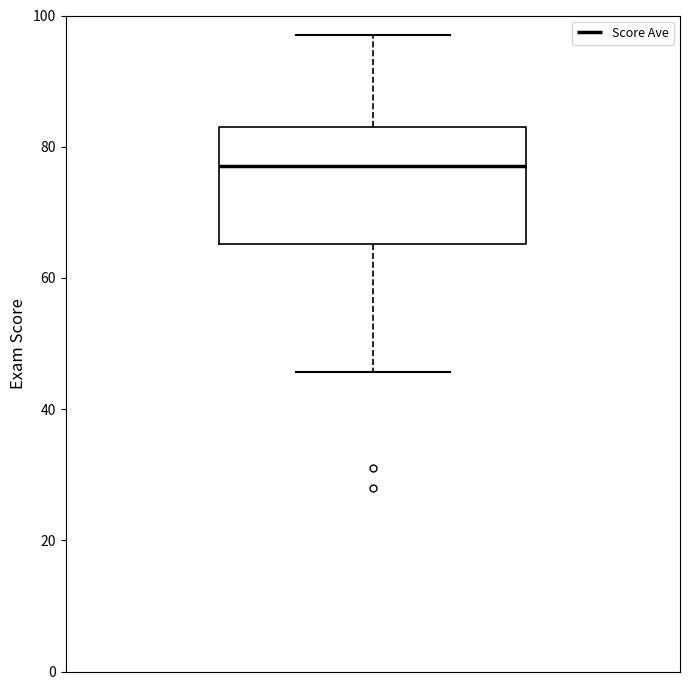

Transcribe this box plot: give where the median line is, the range the box spans, and where the two whiskers end, as read against the y-axis. The values are not printed on the chart, so give them approximately, as read against the axis.

median 78, box 66 to 84, whiskers 46 to 98